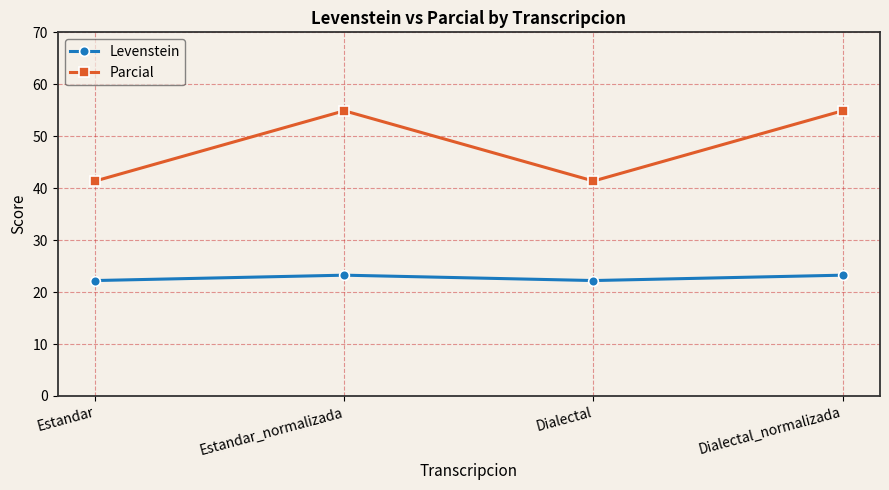

What is the greatest value displayed?

54.9